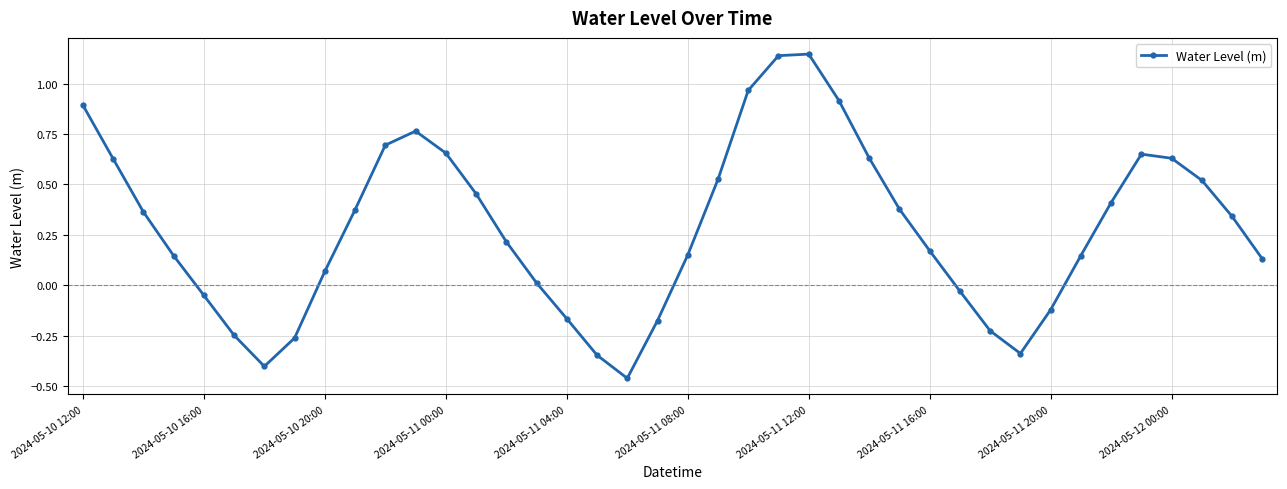

How many points are lower than both their immediate neighbors (excluding endpoints)?

3